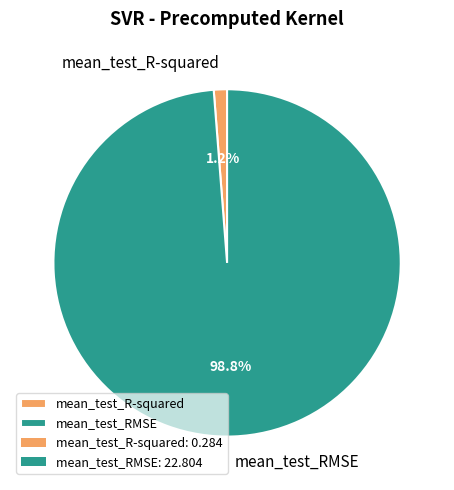

What is the majority slice?

mean_test_RMSE